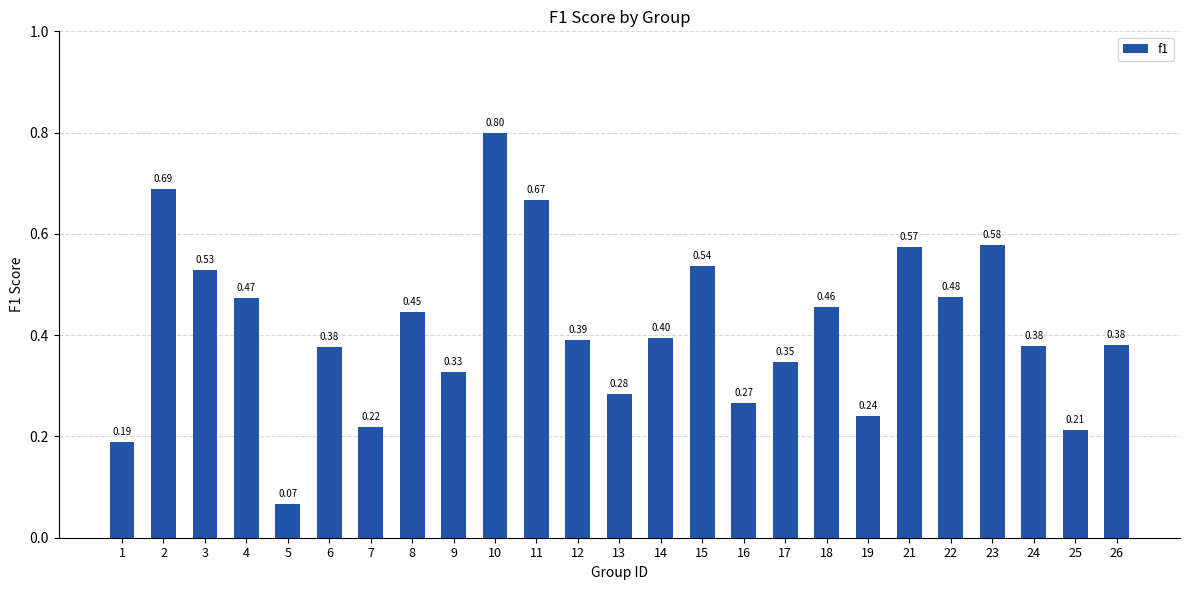

What is the average value?

0.4